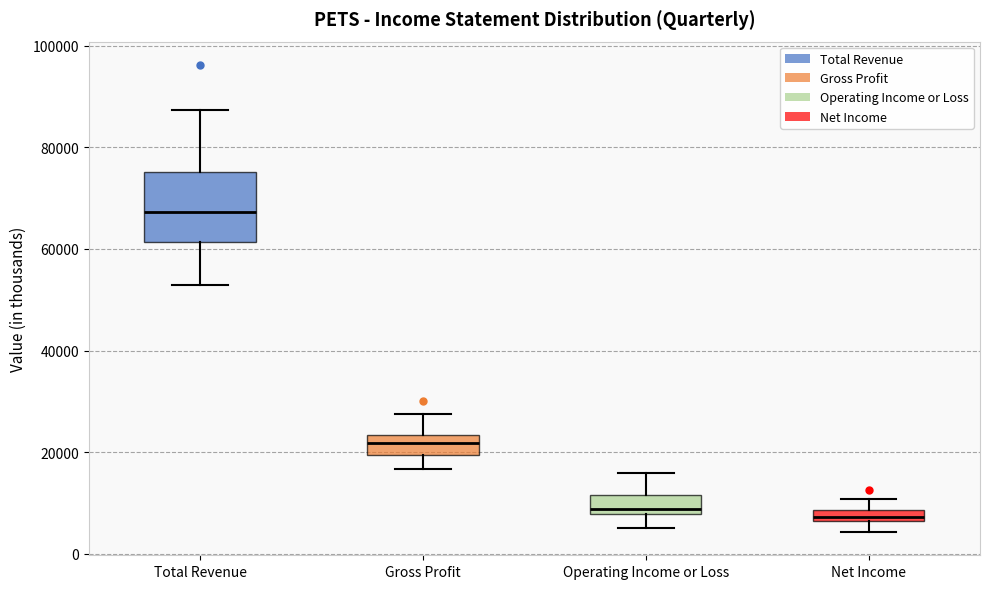

Where is the upper edge of the box for Net Income on the y-axis? The values are not printed on the chart, so give them approximately, as read against the axis.

8000